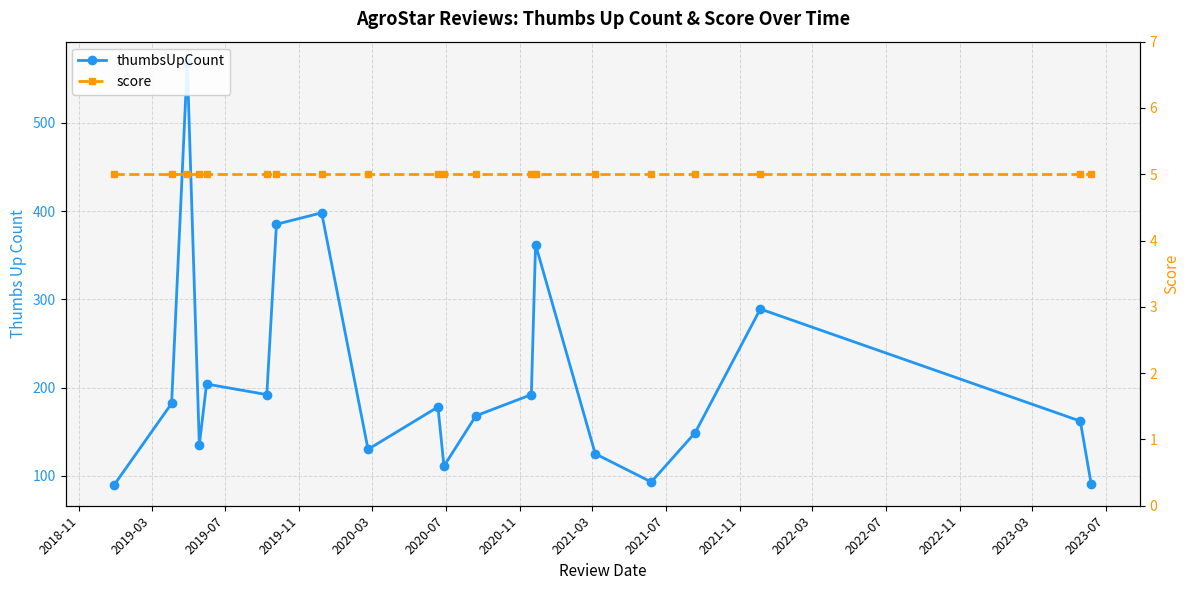

What value does the score series have at 2020-11?

5